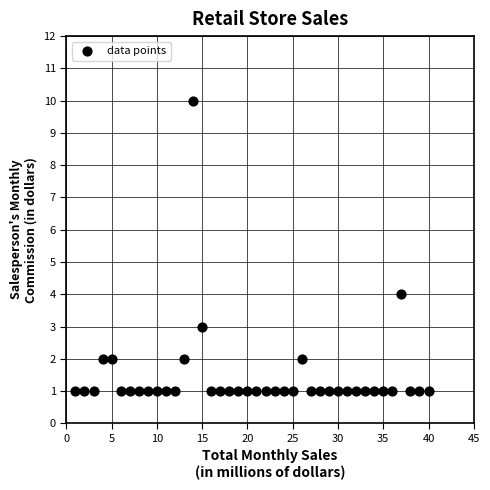

What is the range of Y values (max minus min)?

9